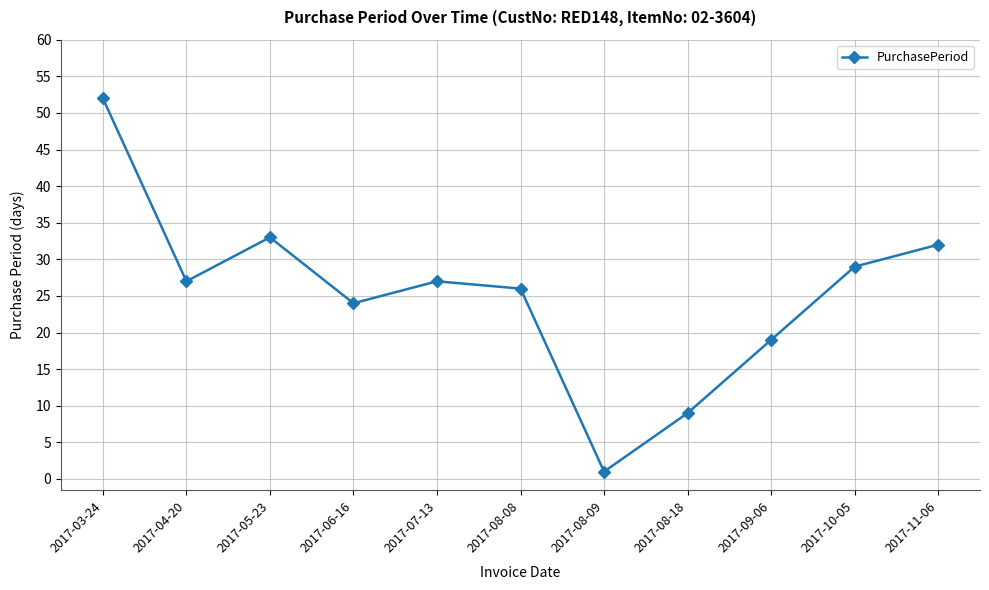

What is the difference between the values at 2017-06-16 and 2017-04-20?

3